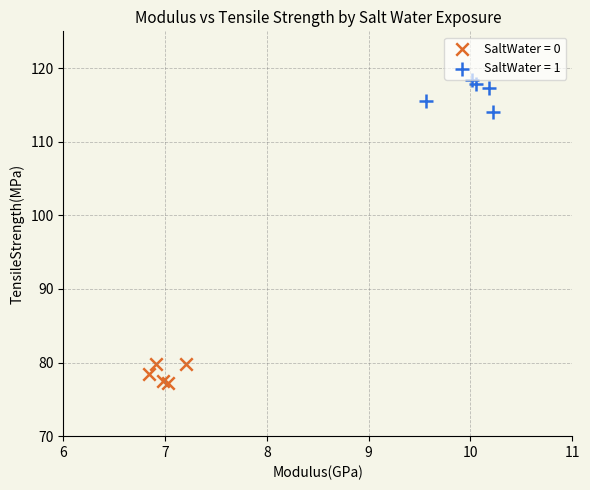

Which series reaches the maximum Y coordinate?

SaltWater = 1